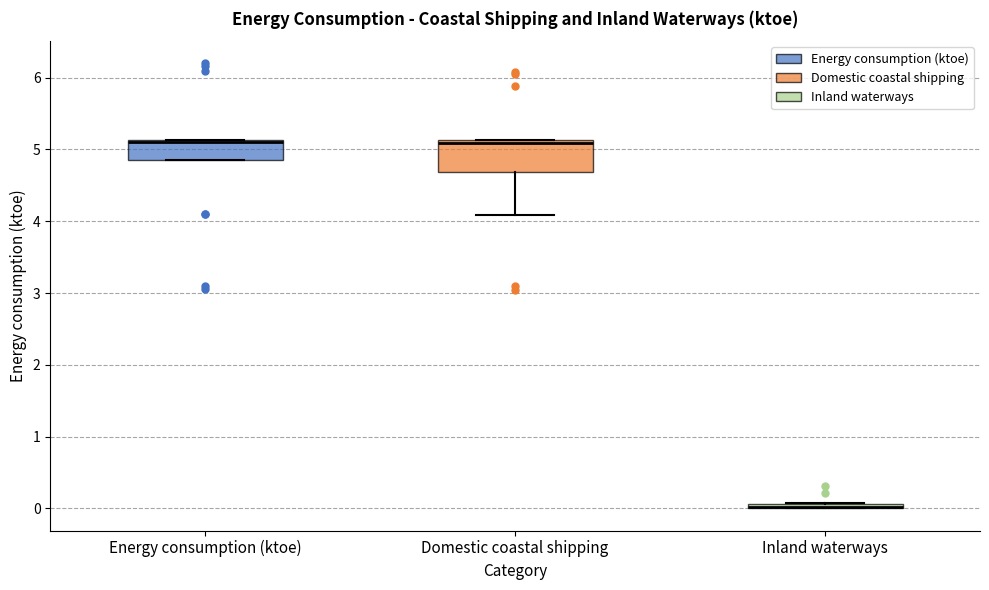

Where is the upper edge of the box for Energy consumption (ktoe) on the y-axis? The values are not printed on the chart, so give them approximately, as read against the axis.

5.1